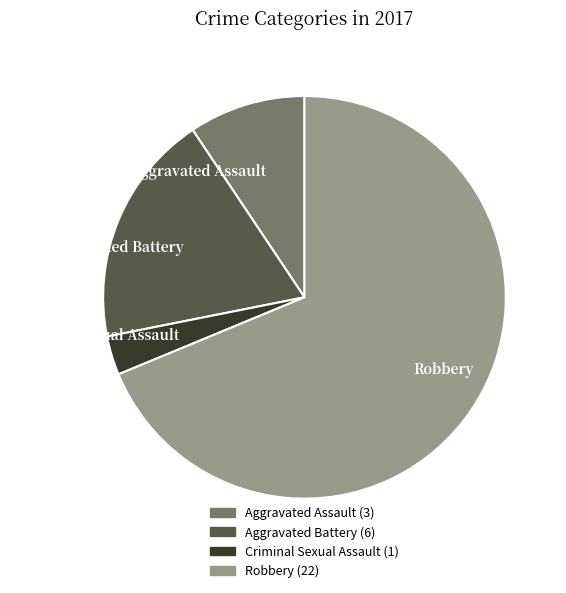

Which category accounts for the majority?

Robbery